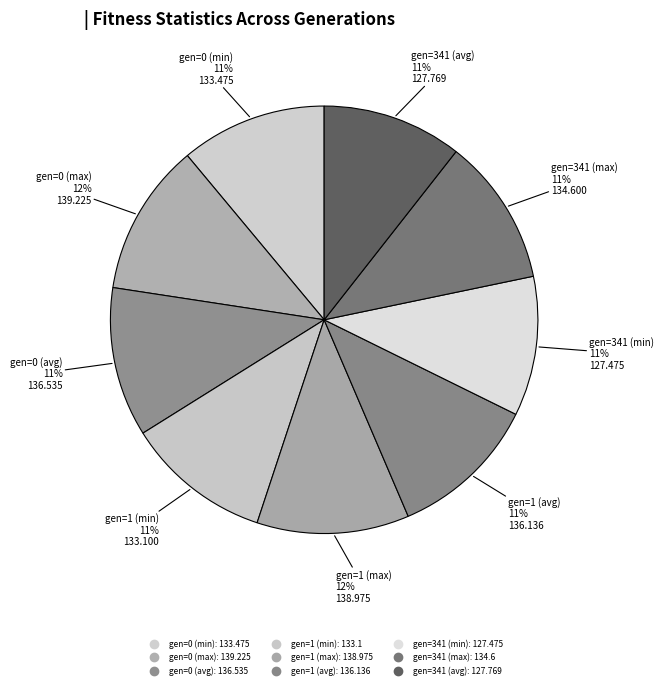

Which category has the biggest portion of the pie?

gen=0 (max)